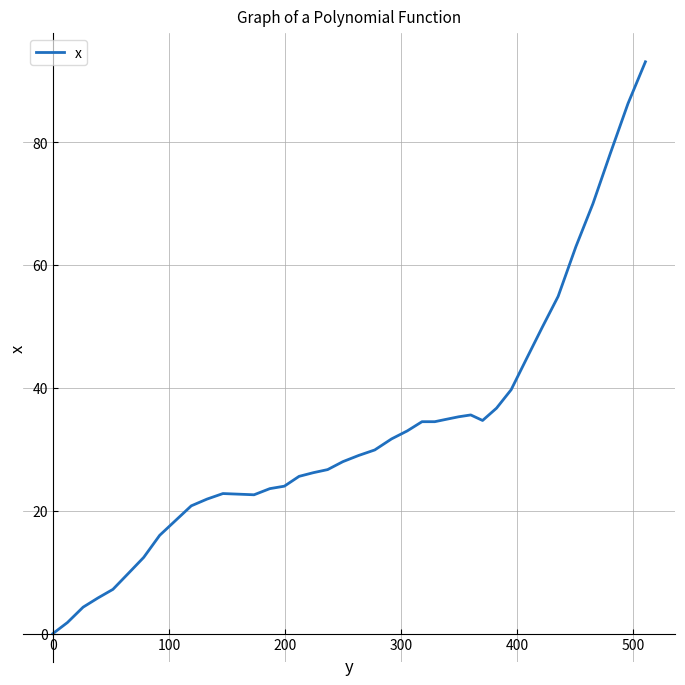

What is the difference between the maximum and minimum values?

93.1